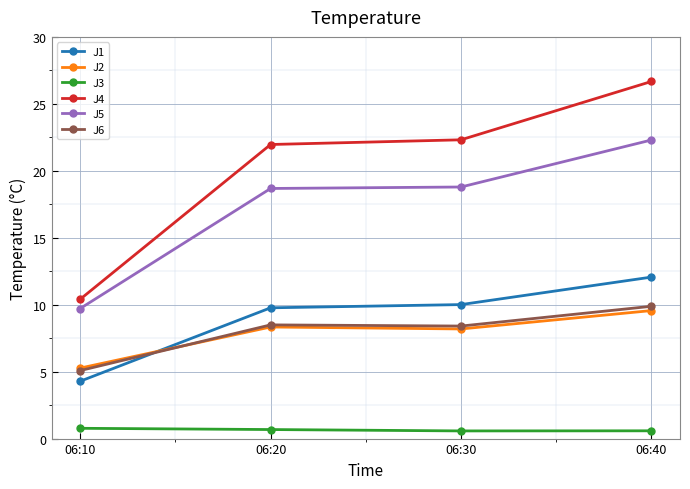

Where is the first local minimum for J6?

06:30